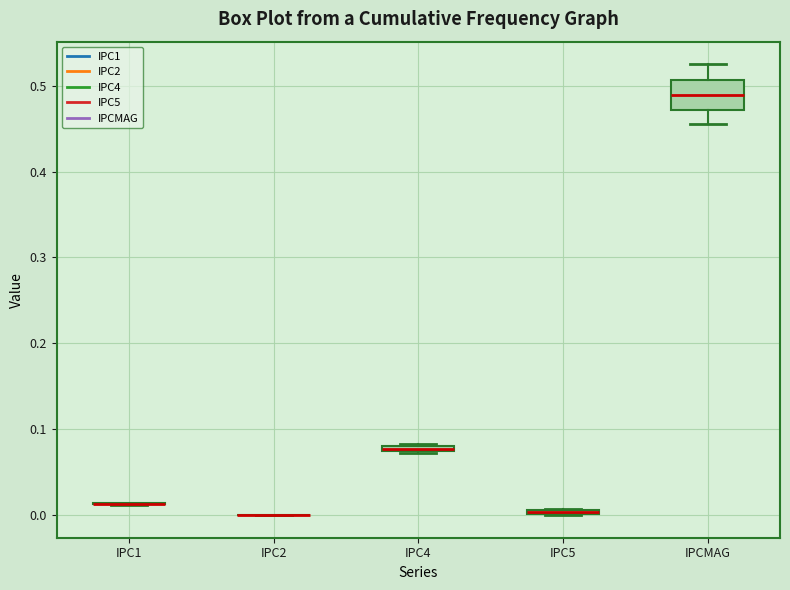

Where is the upper edge of the box for IPC5 on the y-axis? The values are not printed on the chart, so give them approximately, as read against the axis.

0.01